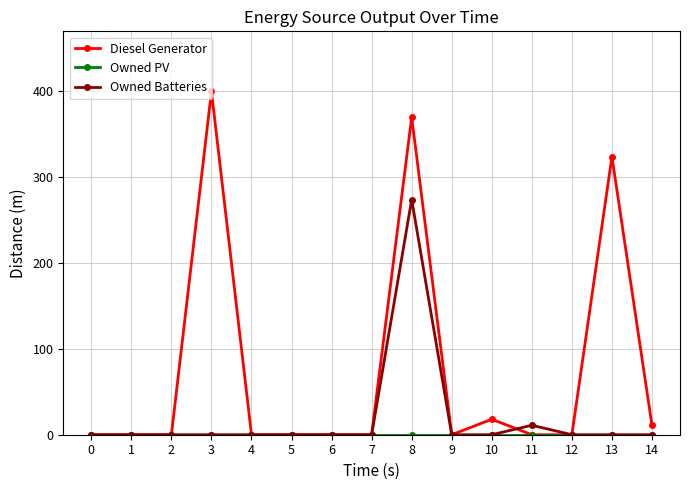

Which series changed the most between 7 and 8?

Diesel Generator